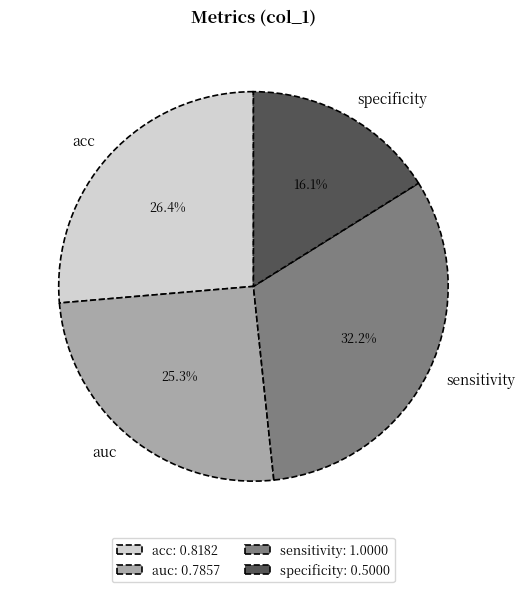

Combined, do auc and specificity account for over 50%?

No